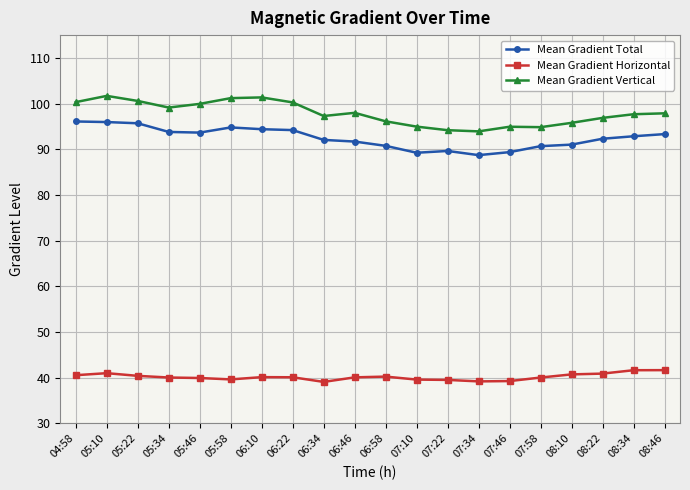

How many data points does each series have?

20